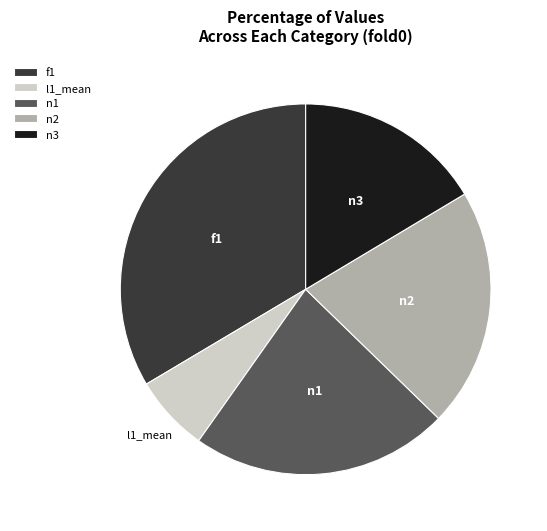

Count the number of slices in the pie.

5